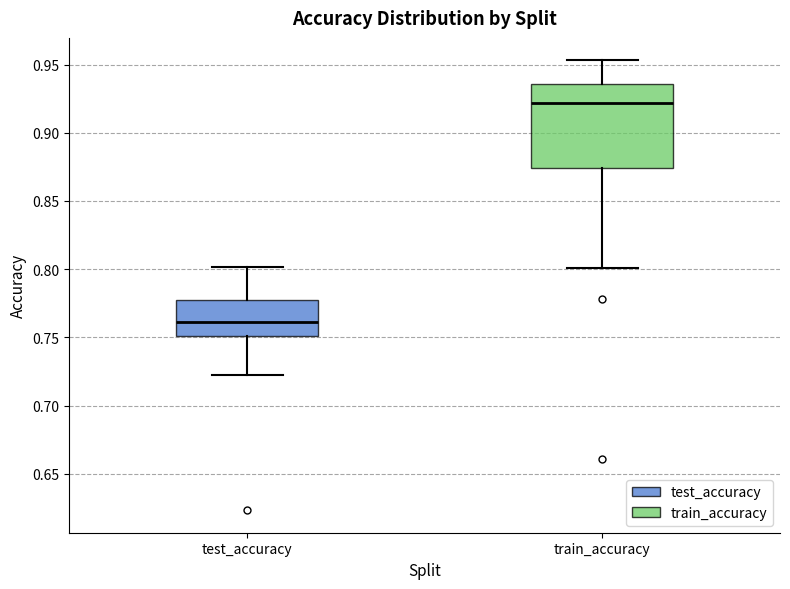

Which box has the lowest median line?

test_accuracy